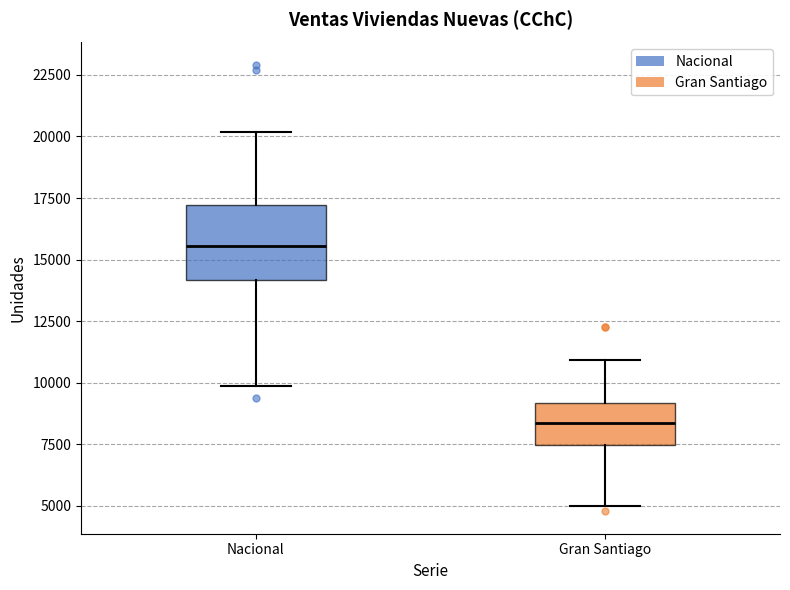

Comparing the boxes themselves (not the whiskers), which one is the tallest?

Nacional